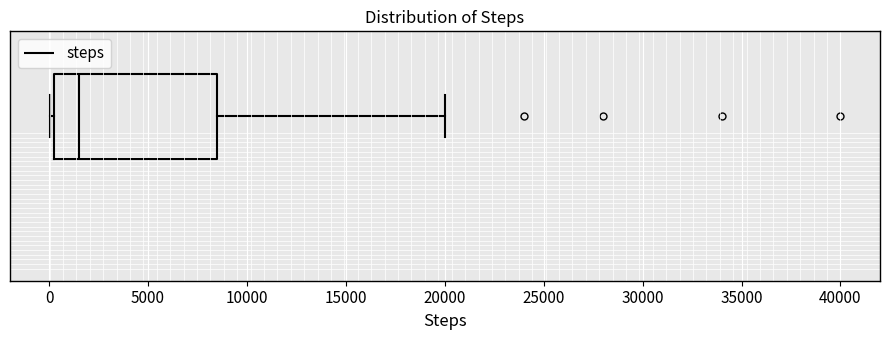

Read this box plot against the x-axis: the position of the median line, the range covered by the box, and the ends of both whiskers. The values are not printed on the chart, so give them approximately, as read against the axis.

median 1500, box 0 to 8500, whiskers 0 (just left of the box's left edge) to 20000